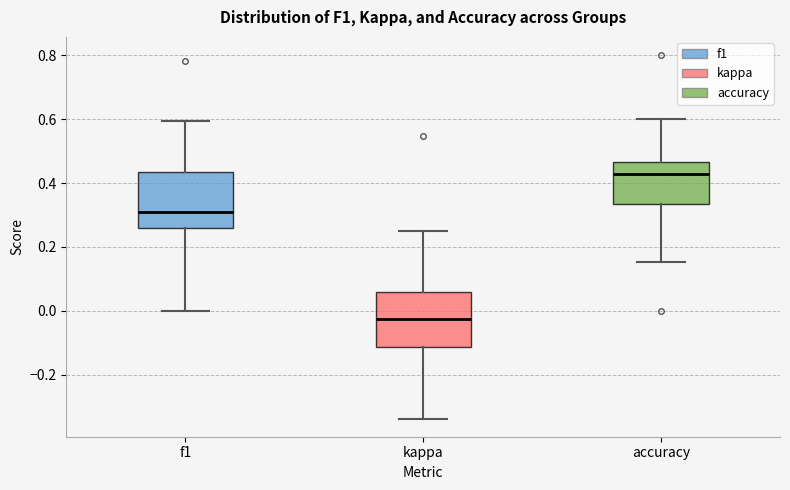

Which box has the highest median line?

accuracy